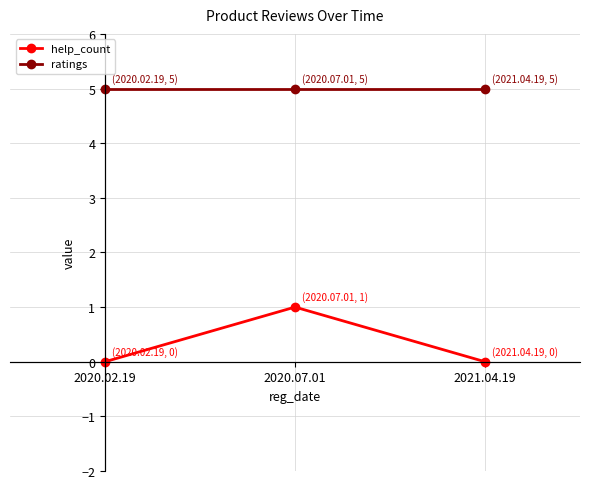

Is the value of help_count at 2020.02.19 greater than the value of ratings at 2020.02.19?

No